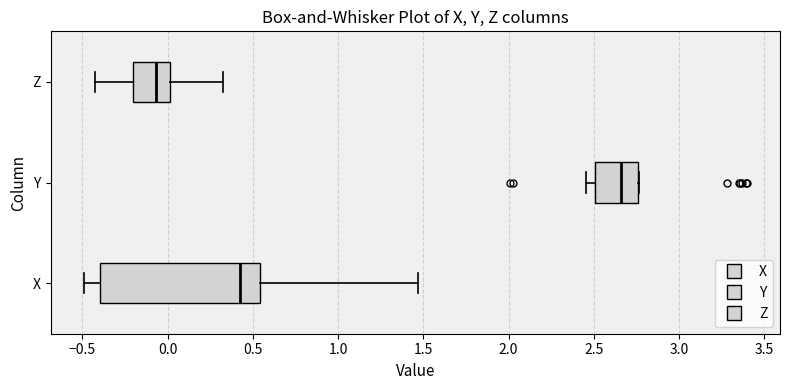

Reading bottom to top, transcribe this box plot: for each box, give where its median line is, the range the box spans, and where its two whiskers end, as read against the x-axis. The values are not printed on the chart, so give them approximately, as read against the axis.

X: median 0.40, box -0.40 to 0.55, whiskers -0.50 to 1.45
Y: median 2.65, box 2.50 to 2.75, whiskers 2.45 to 2.75
Z: median -0.05, box -0.20 to 0.00, whiskers -0.45 to 0.35